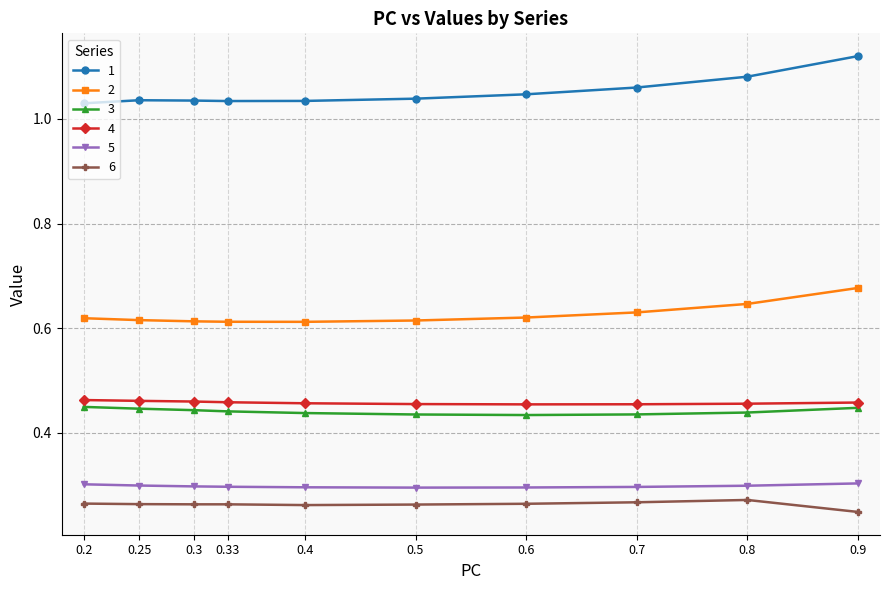

What position from the left is 0.6?

7